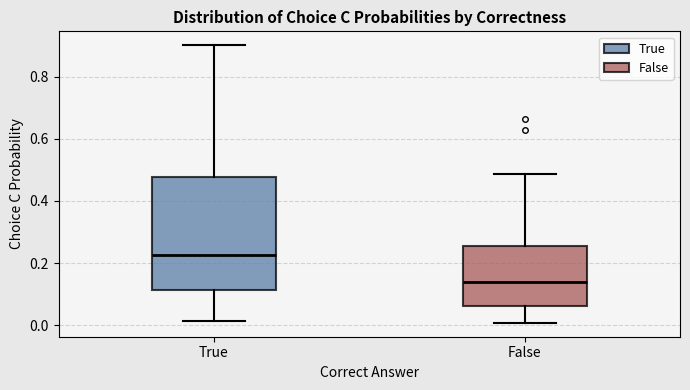

Reading left to right, transcribe this box plot: for each box, give where its median line is, the range the box spans, and where its two whiskers end, as read against the y-axis. The values are not printed on the chart, so give them approximately, as read against the axis.

True: median 0.22, box 0.12 to 0.48, whiskers 0.02 to 0.90
False: median 0.14, box 0.06 to 0.26, whiskers 0.00 to 0.48